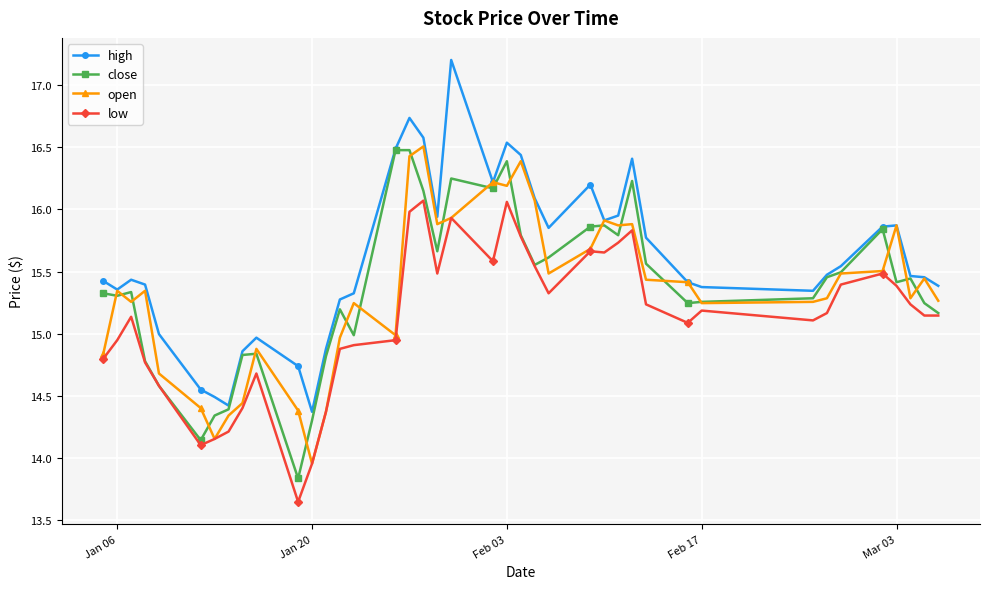

True or false: low and high cross at least once.

False